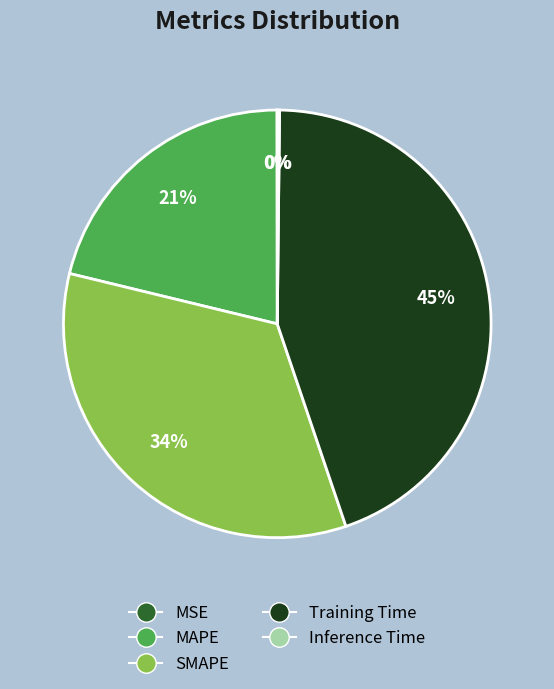

The MAPE slice represents 21% of the pie. True or false?

True